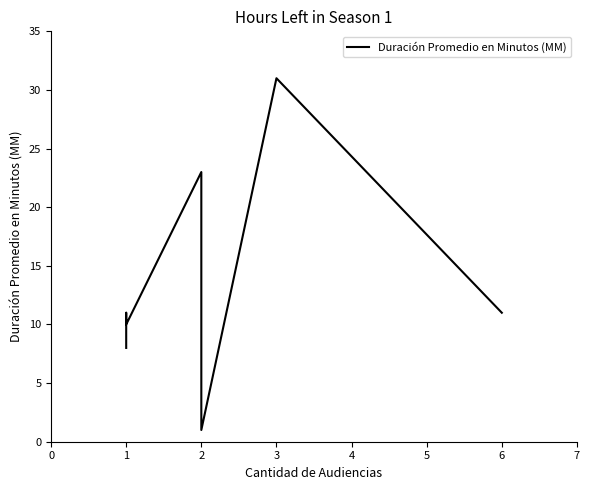

Rank the categories by value from lowest to highest.

2, 1, 2, 1, 1, 6, 2, 3